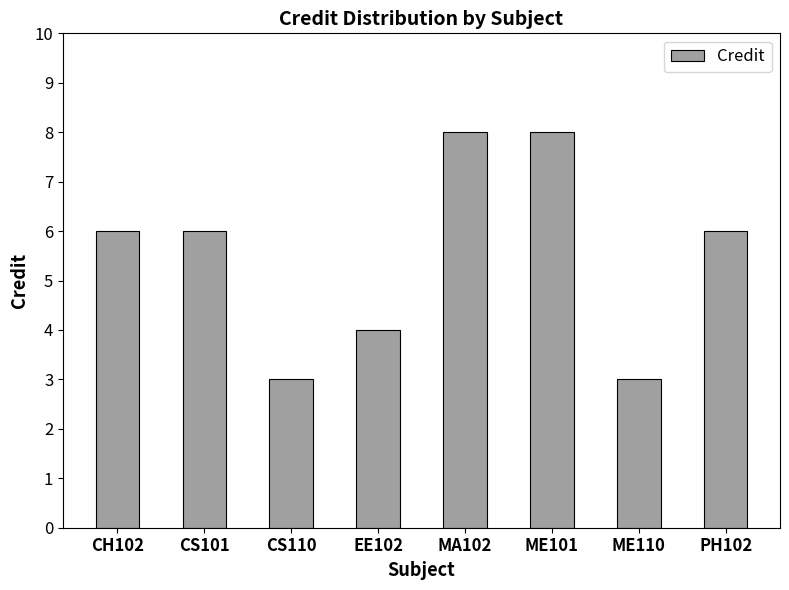

What is the change in value from CS101 to MA102?

+2